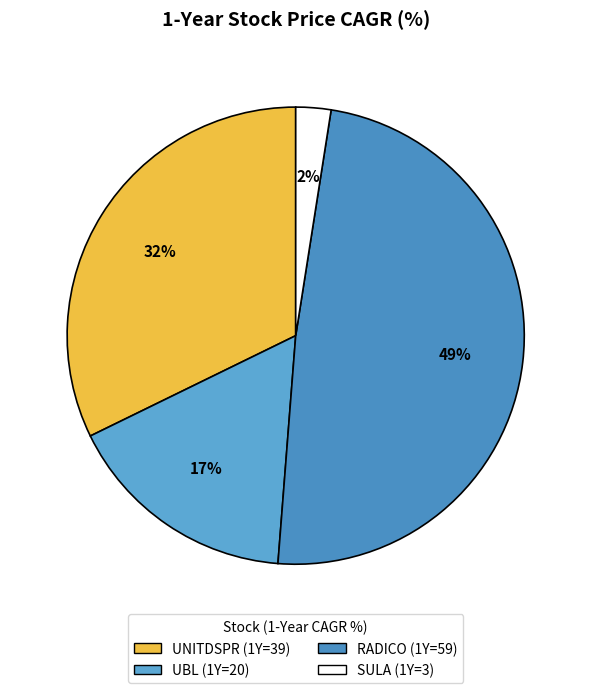

How many segments does this pie chart have?

4